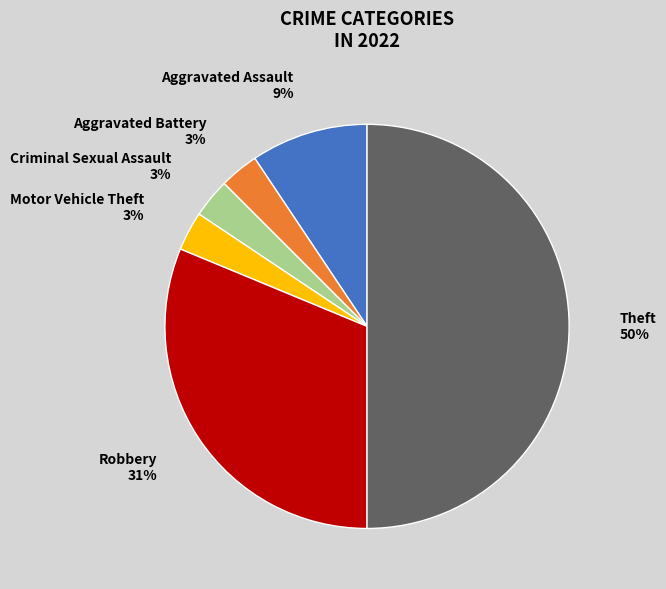

Which has a higher value, Aggravated Assault or Criminal Sexual Assault?

Aggravated Assault